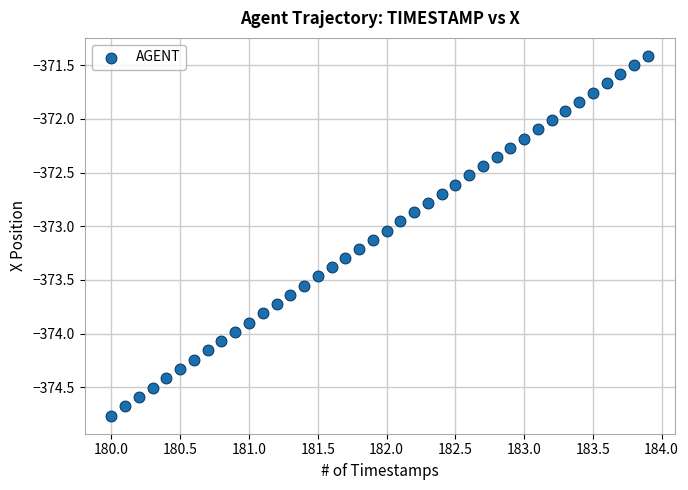

What is the range of X values (max minus min)?

3.9